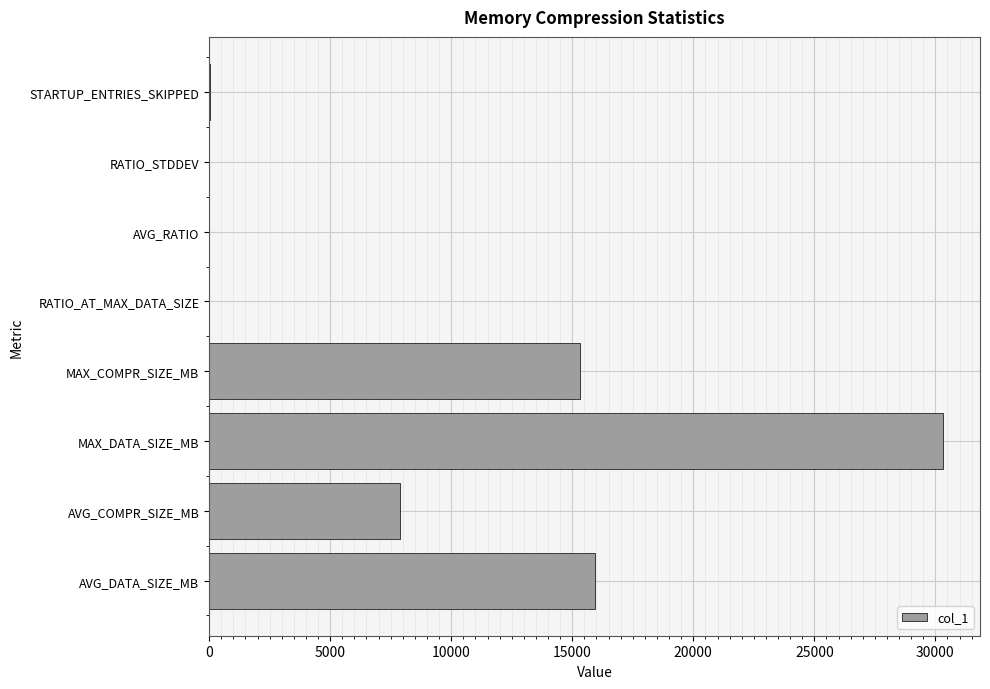

Between AVG_COMPR_SIZE_MB and RATIO_AT_MAX_DATA_SIZE, which is larger?

AVG_COMPR_SIZE_MB